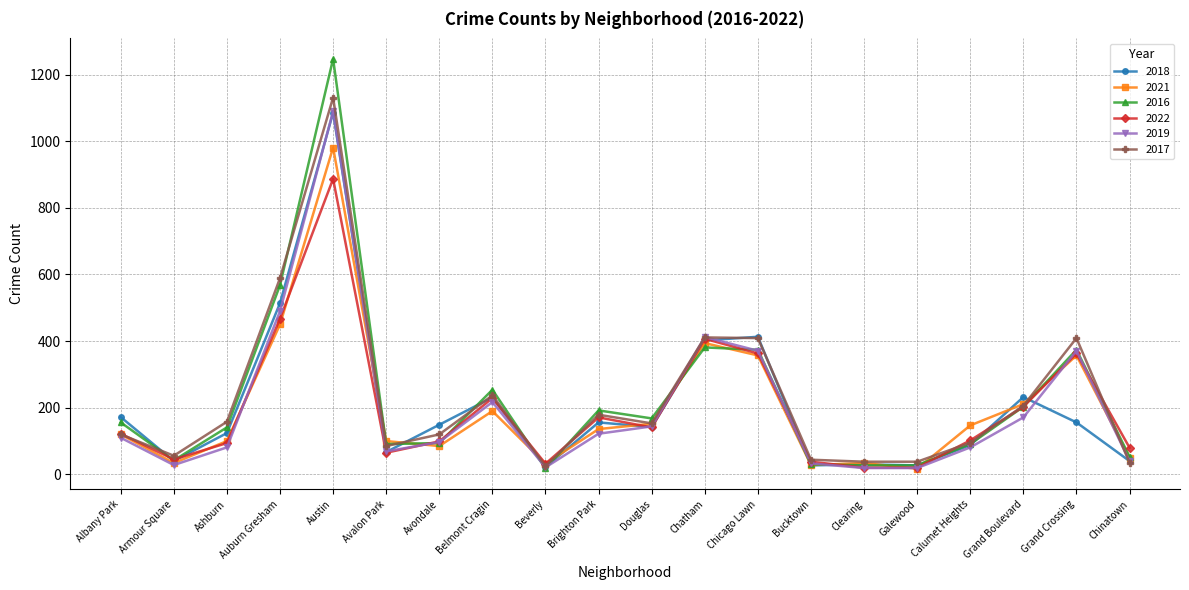

At which category does 2021 reach its first local peak?

Austin